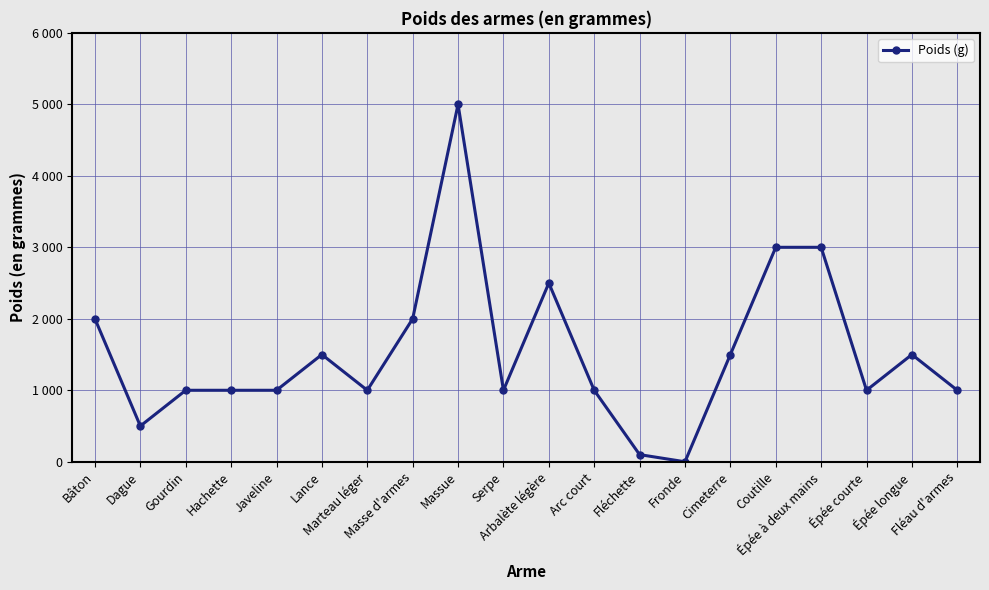

Which has a higher value, Cimeterre or Serpe?

Cimeterre